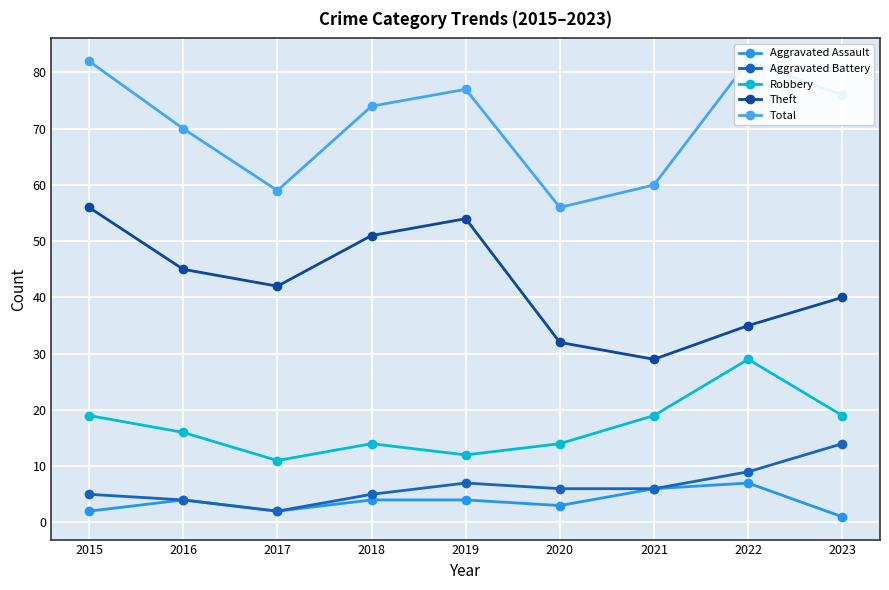

How many lines are shown in the chart?

5